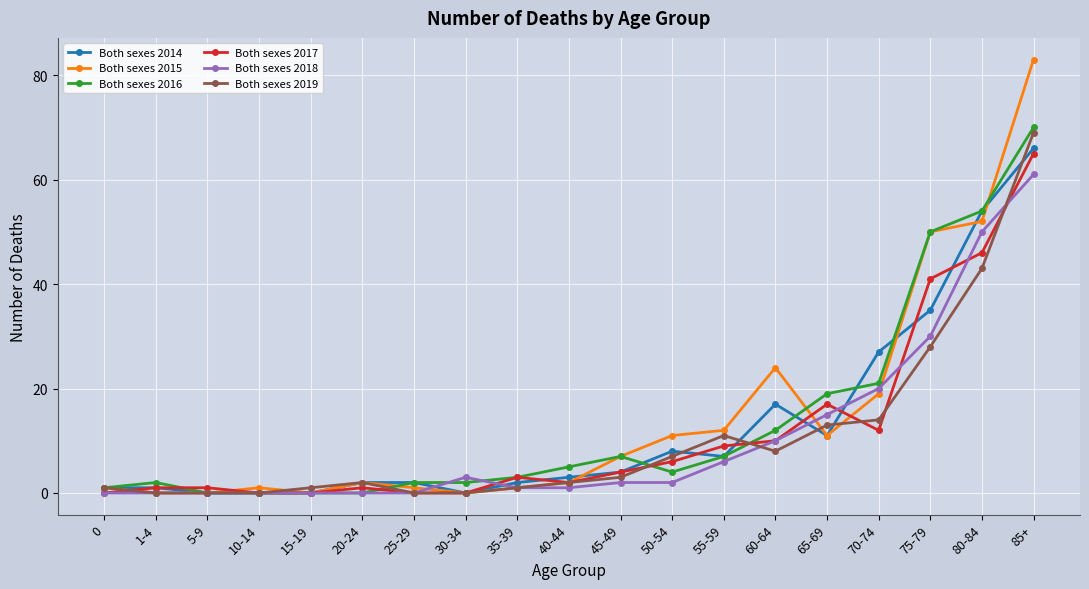

True or false: Both sexes 2016 has a value of 0 at 5-9.

True